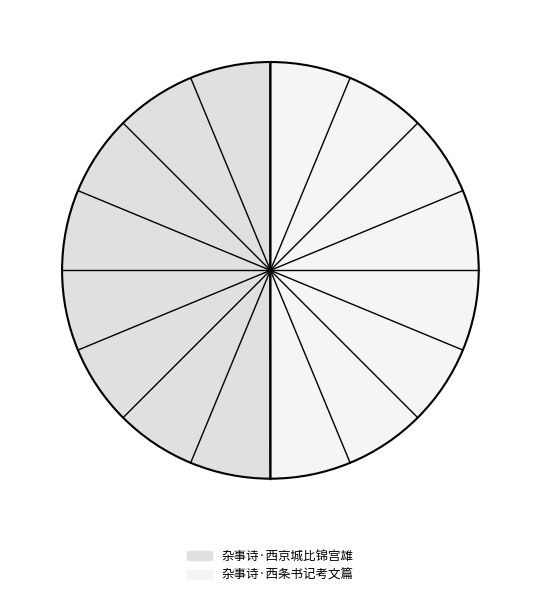

To the nearest percent, what is the combined percentage of 杂事诗·西京城比锦宫雄 and 杂事诗·西条书记考文篇?

100%